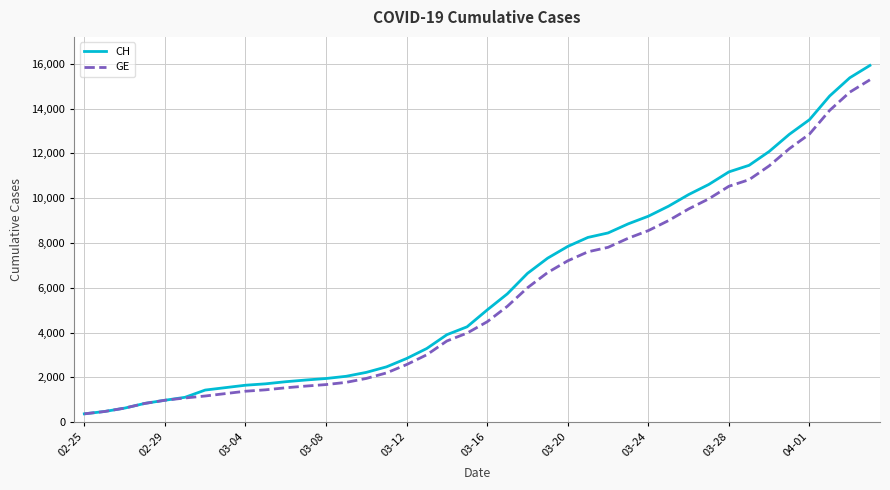

Rank the series by their average value, from lowest to highest.

GE, CH